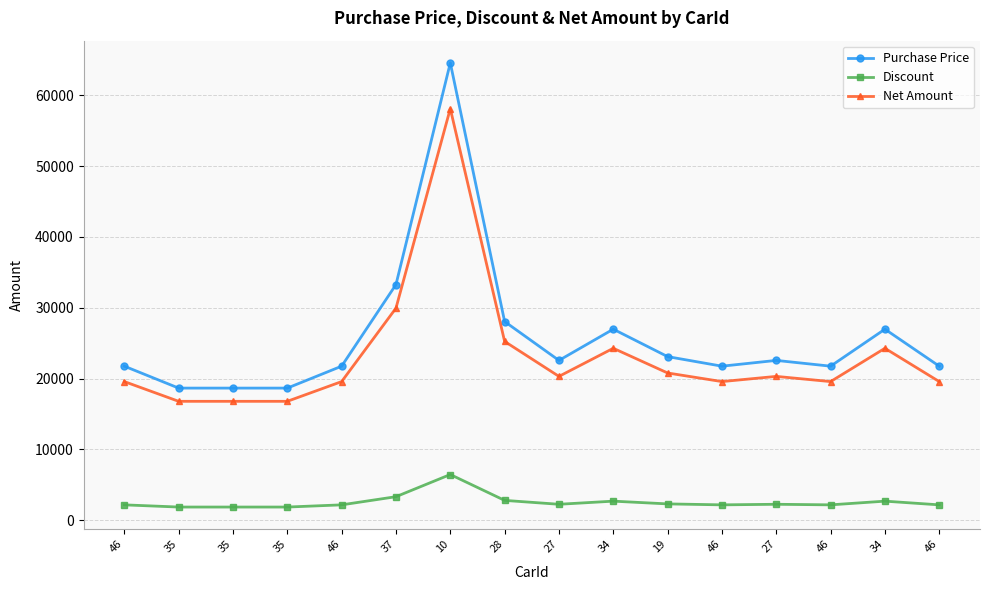

How many categories are shown in the chart?

16